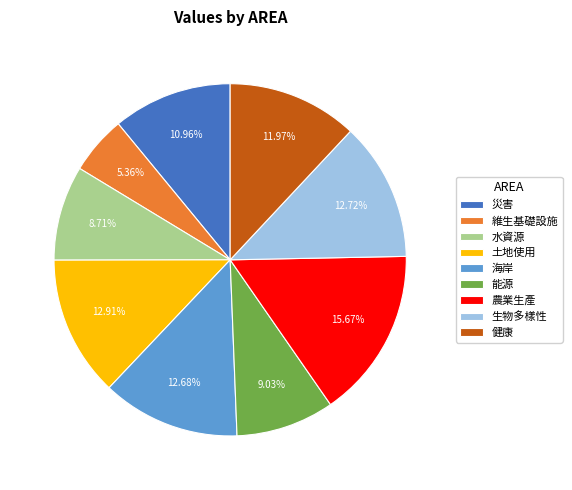

What is the smallest slice in the pie chart?

維生基礎設施